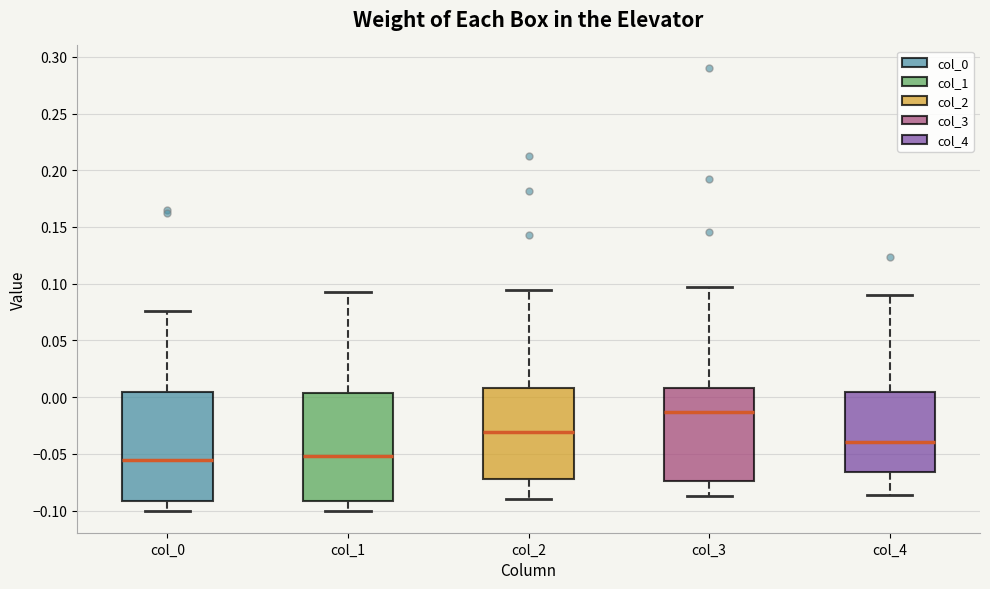

Which box has the highest median line?

col_3